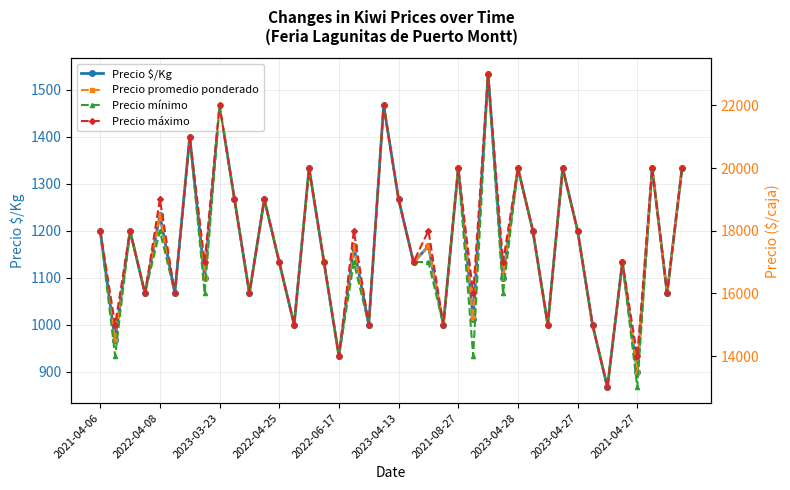

True or false: Precio $/Kg has more than 1 interior local peaks.

True